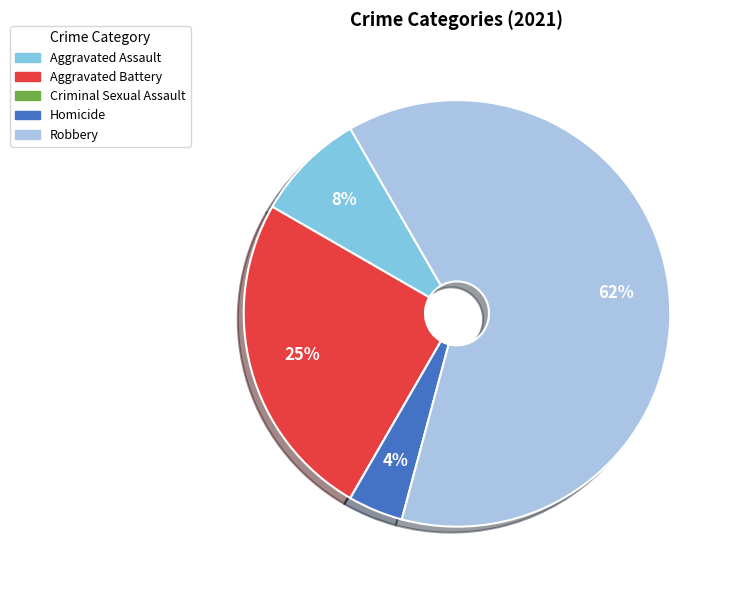

What is the ratio of the value at Aggravated Battery to the value at Robbery?

0.4